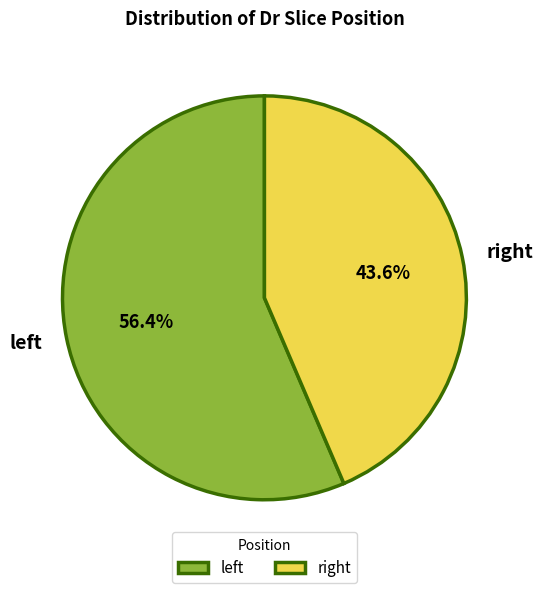

Rank the categories by value from lowest to highest.

right, left